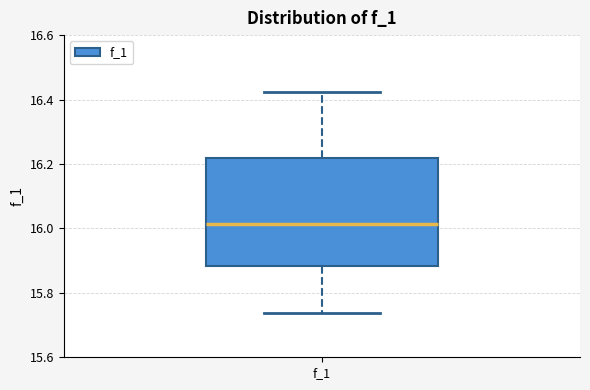

Transcribe this box plot: give where the median line is, the range the box spans, and where the two whiskers end, as read against the y-axis. The values are not printed on the chart, so give them approximately, as read against the axis.

median 16.02, box 15.88 to 16.22, whiskers 15.74 to 16.42